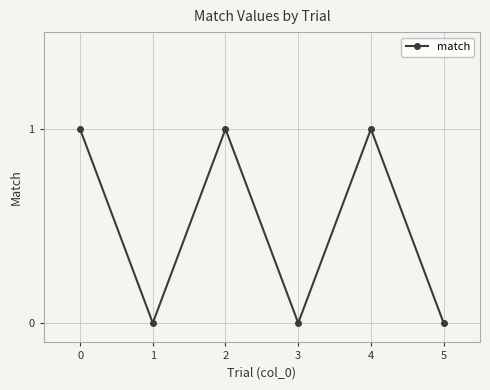

How many points are higher than both their immediate neighbors (excluding endpoints)?

2